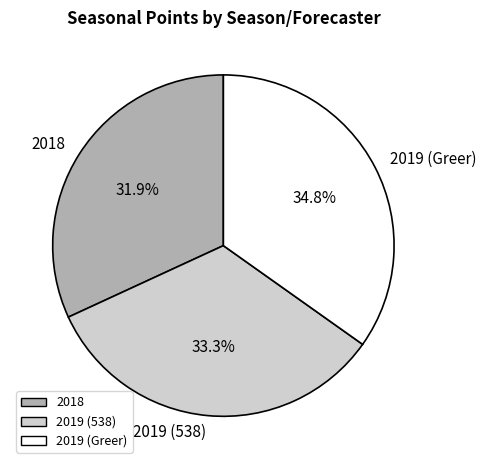

To the nearest percent, what portion does 2019 (538) represent?

33%